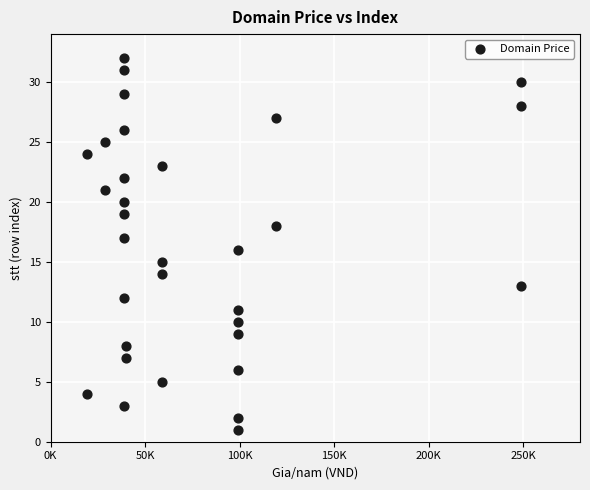

What is the range of X values (max minus min)?

230000